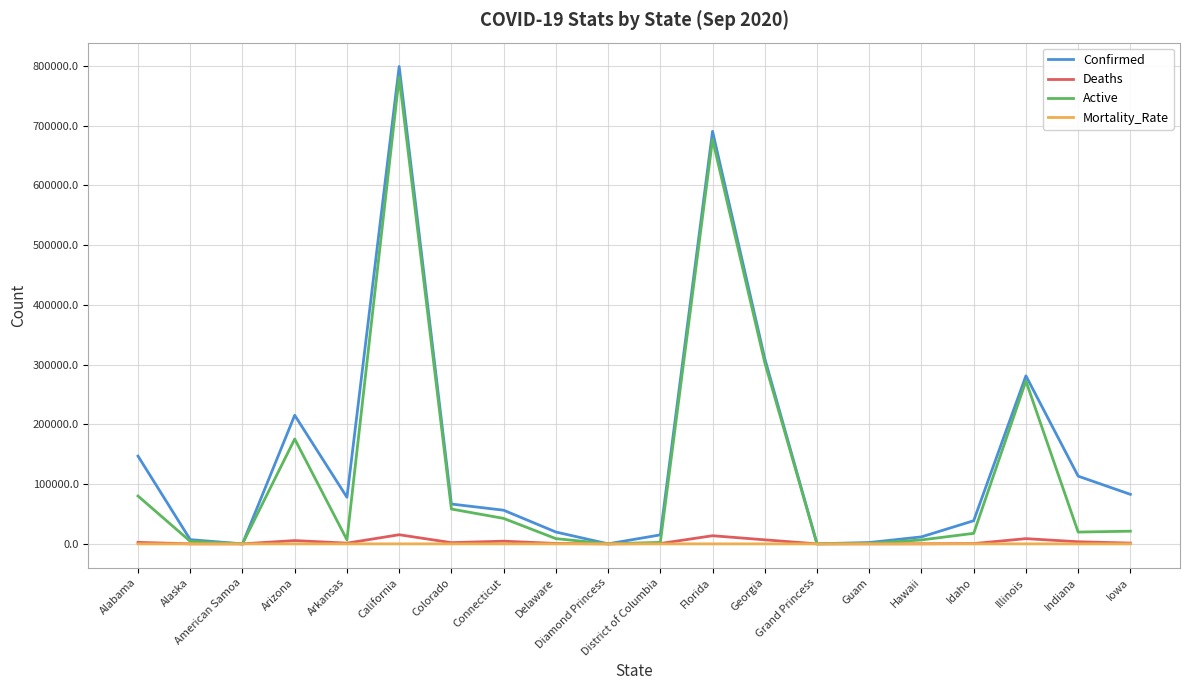

Which series has the largest range (max minus min)?

Confirmed